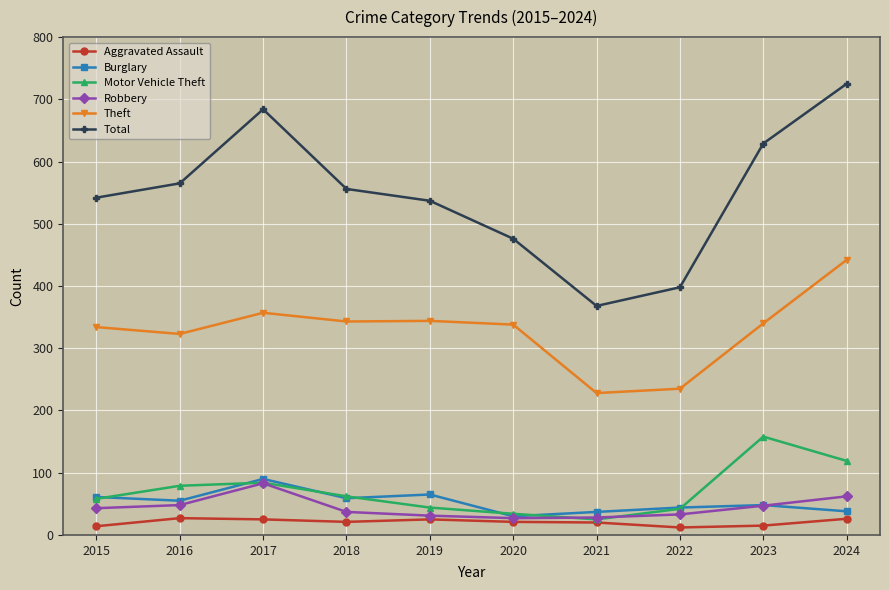

Which series has the largest total across all categories?

Total